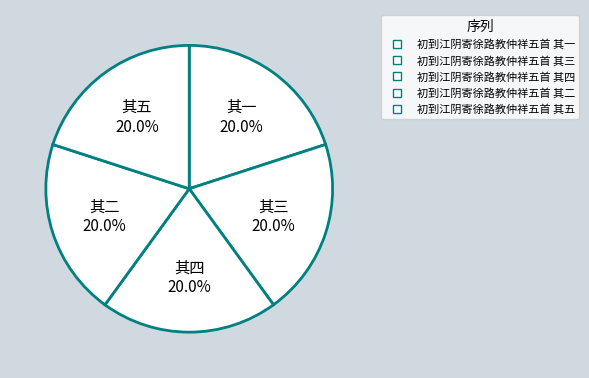

To the nearest percent, what percentage of the pie is 初到江阴寄徐路教仲祥五首 其三?

20%